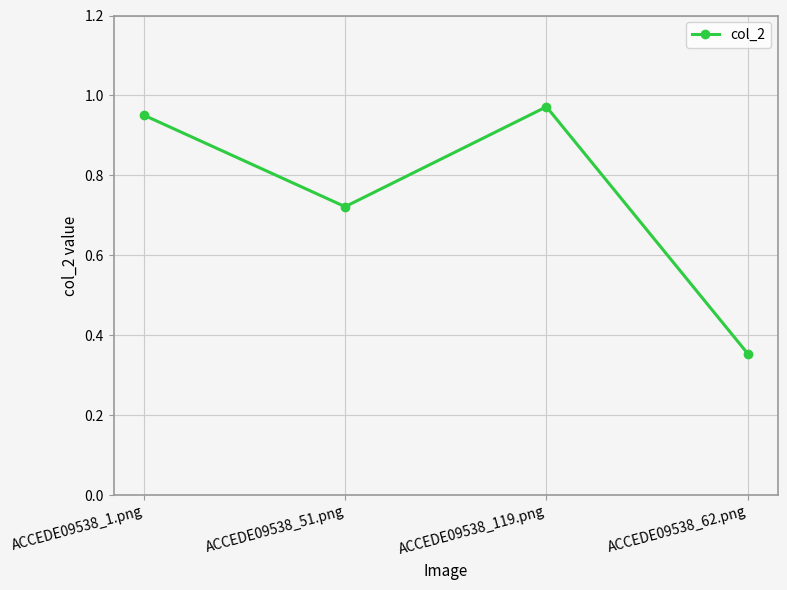

What is the difference between the second highest and minimum values?

0.6